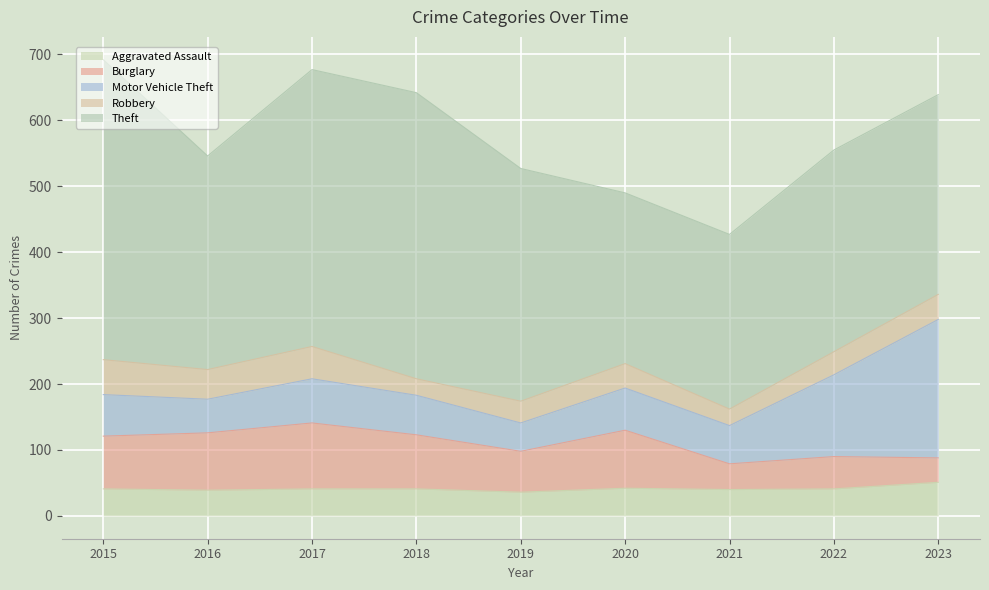

What value does the Aggravated Assault series have at 2017?

41